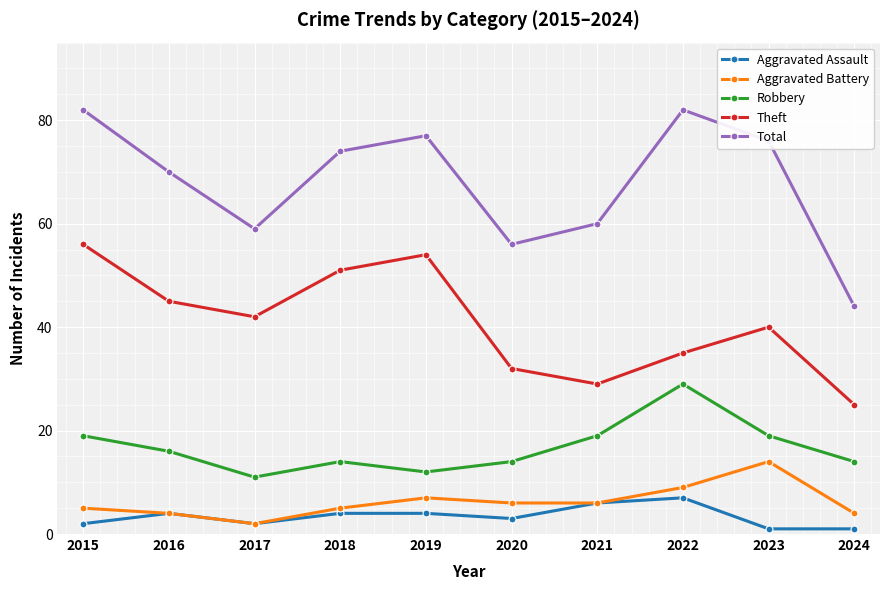

Reading right to left, extract all data points from this chart.

Aggravated Assault: 1	1	7	6	3	4	4	2	4	2
Aggravated Battery: 4	14	9	6	6	7	5	2	4	5
Robbery: 14	19	29	19	14	12	14	11	16	19
Theft: 25	40	35	29	32	54	51	42	45	56
Total: 44	76	82	60	56	77	74	59	70	82